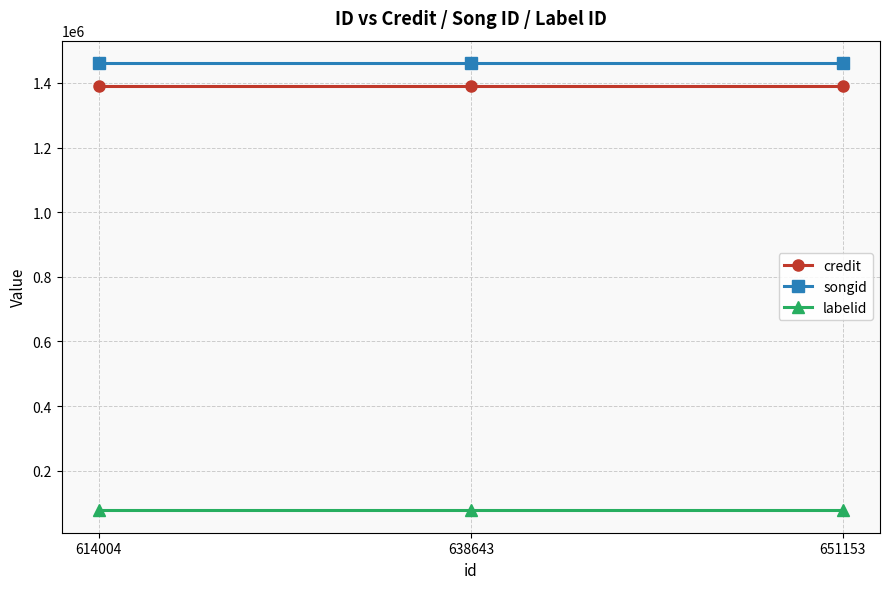

Reading right to left, transcribe all the data shown in this chart.

credit: 651153=1390221	638643=1390221	614004=1390221
songid: 651153=1461602	638643=1461602	614004=1461602
labelid: 651153=77190	638643=77190	614004=77190